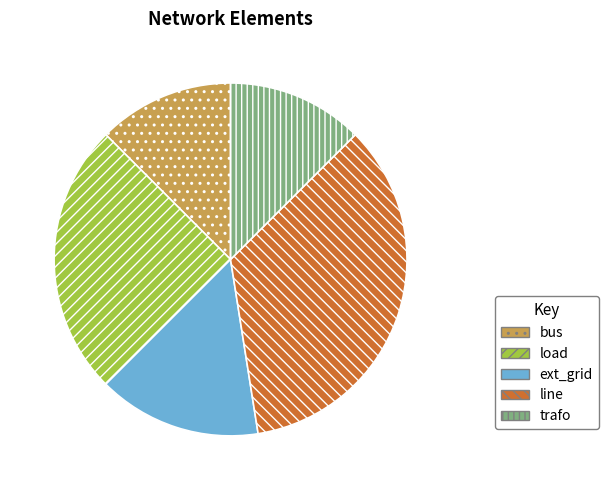

Is it true that trafo is 12% of the pie?

True